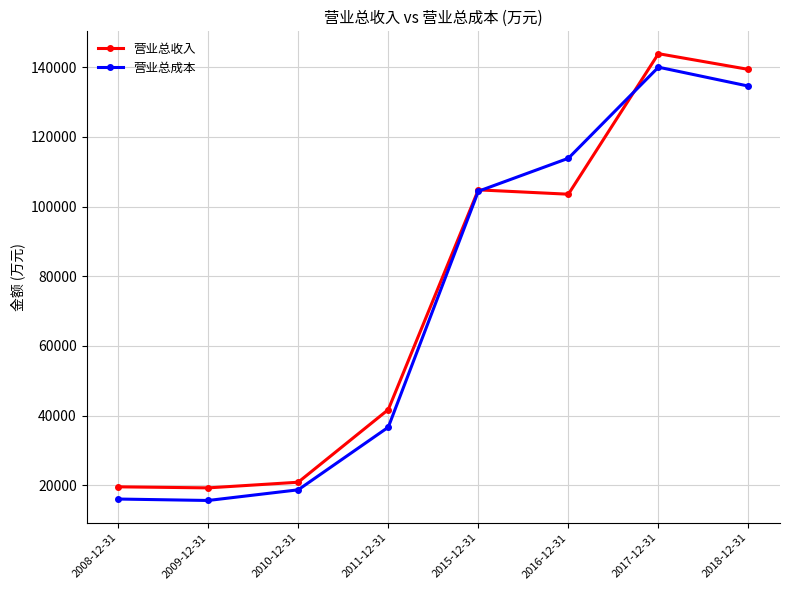

In 营业总成本, how many points are higher than both neighbors (excluding endpoints)?

1